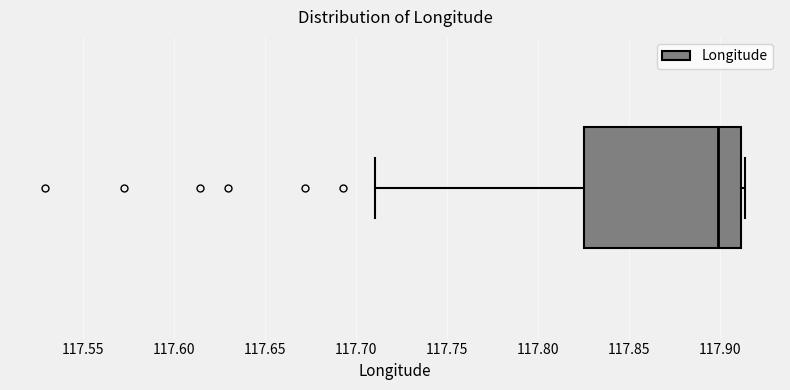

Read this box plot against the x-axis: the position of the median line, the range covered by the box, and the ends of both whiskers. The values are not printed on the chart, so give them approximately, as read against the axis.

median 117.900, box 117.825 to 117.910, whiskers 117.710 to 117.915